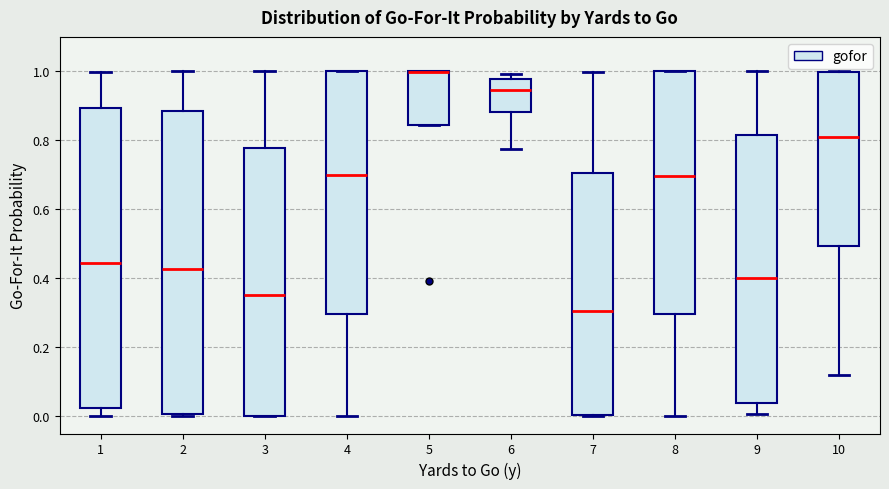

Where does the median line of the box at x = 6 sit on the y-axis? The values are not printed on the chart, so give them approximately, as read against the axis.

0.94